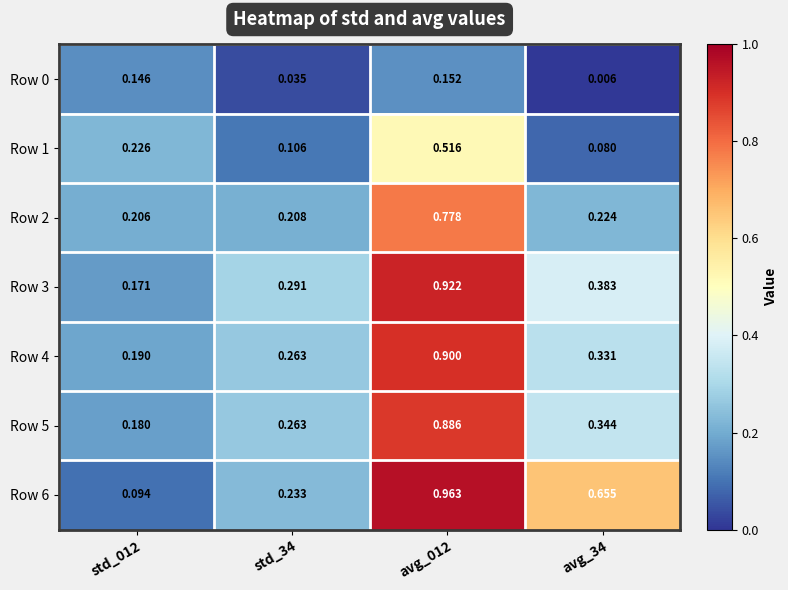

Rank the series by their maximum value, from highest to lowest.

Row 6, Row 3, Row 4, Row 5, Row 2, Row 1, Row 0